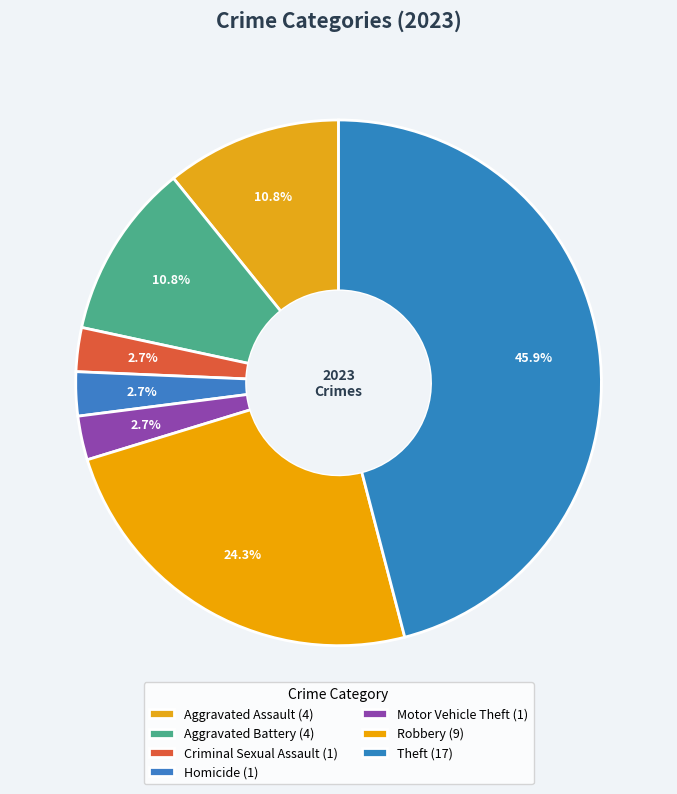

What is the ratio of the value at Robbery to the value at Theft?

0.5